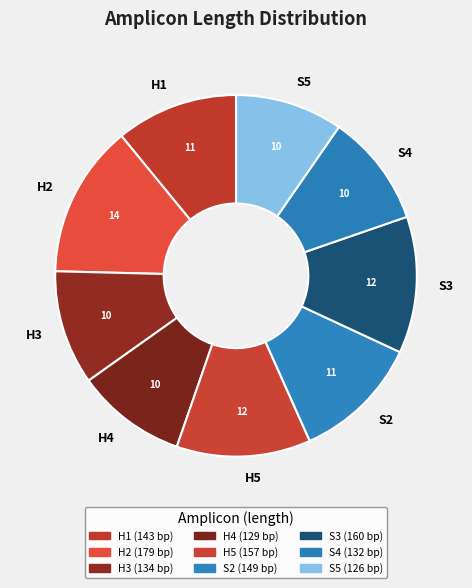

Does S5 account for over 50% of the chart?

No